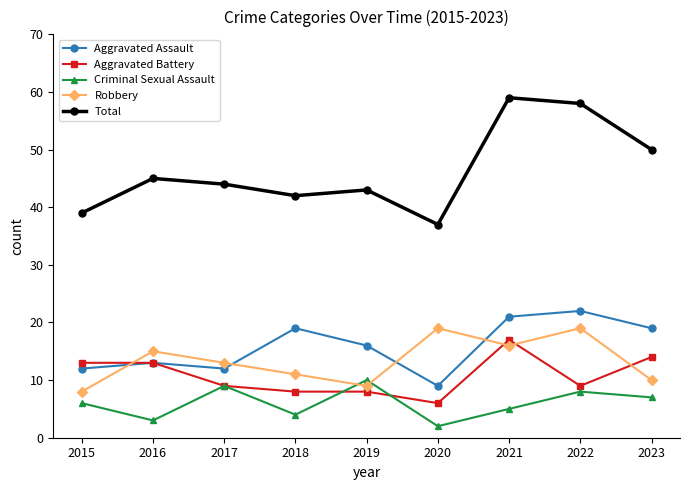

What is the smallest value displayed?

2